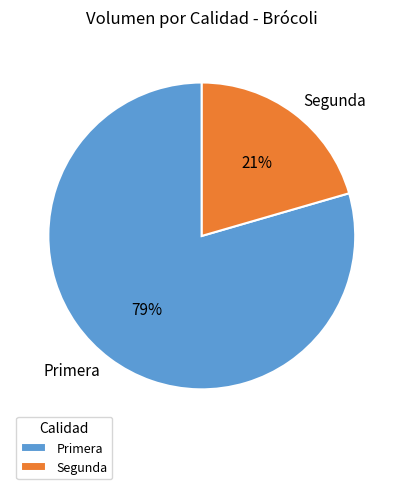

To the nearest percent, what percentage of the pie is Segunda?

21%